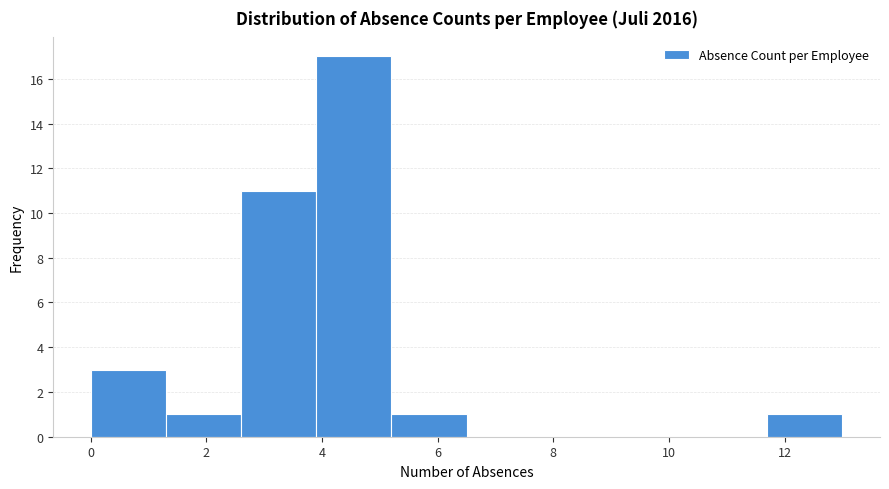

What is the height of the bar covering 0.0 to 1.3 on the x-axis? Neither the bar edges nor the heights are printed on the chart, so give them approximately, as read against the axes.

3